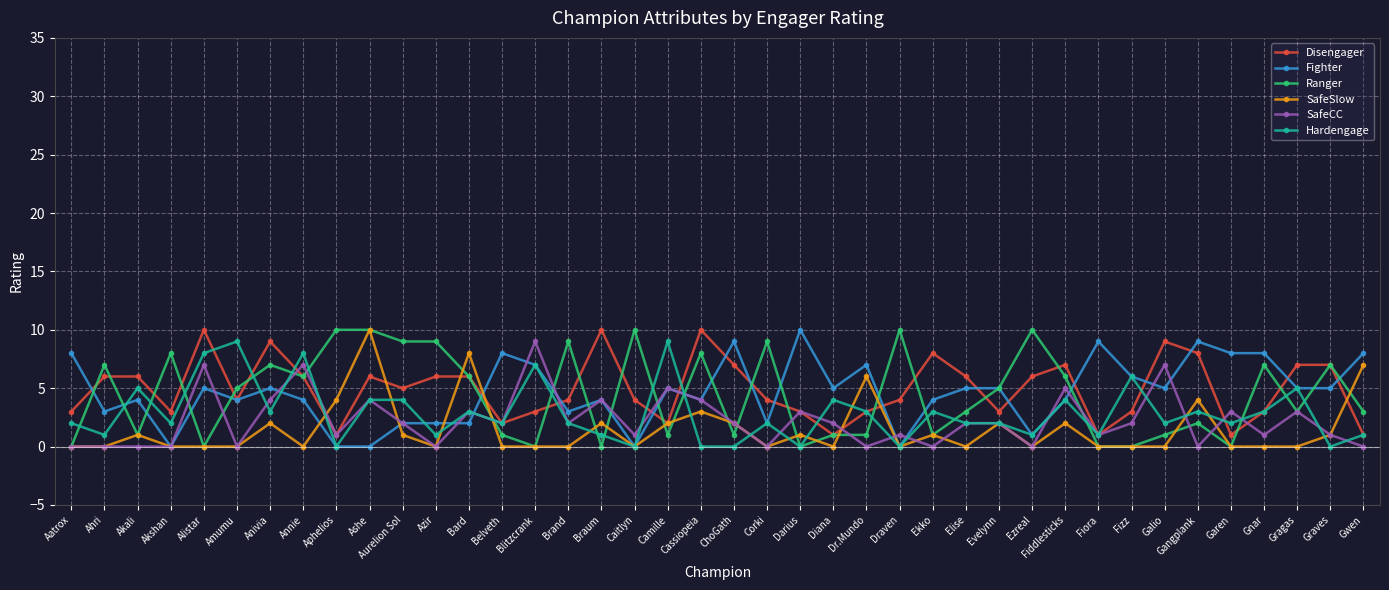

What is the value of the Fighter point at the 22nd from the left?

2